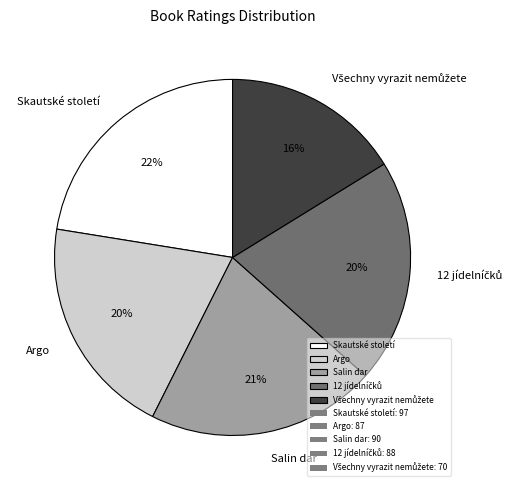

To the nearest percent, what percentage of the pie is Argo?

20%